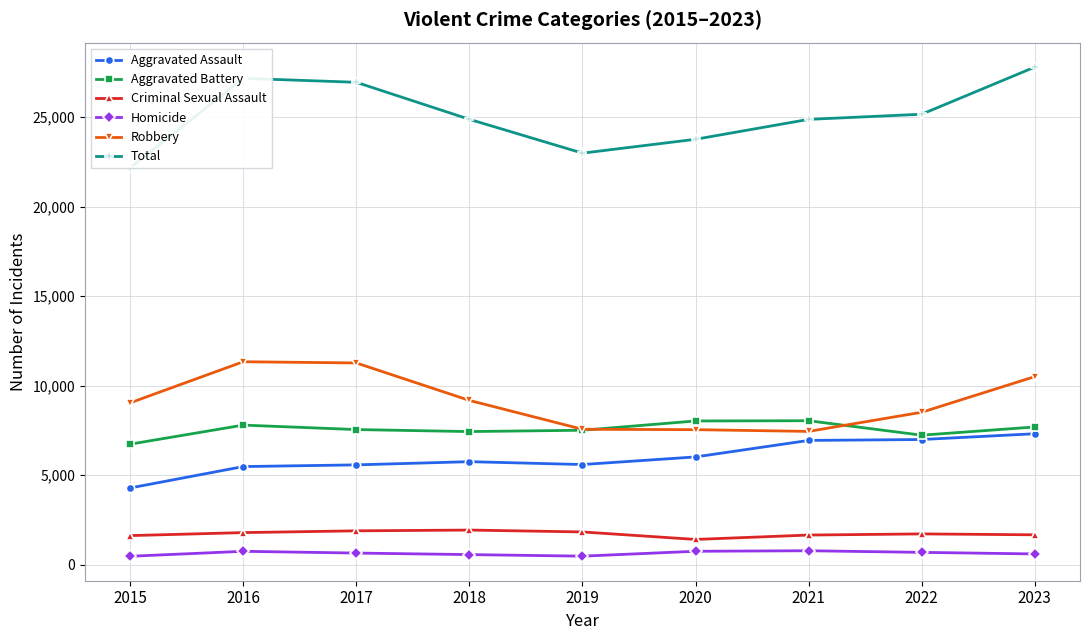

Reading left to right, transcribe all the data shown in this chart.

Aggravated Assault: 4290	5485	5580	5759	5599	6024	6946	6997	7319
Aggravated Battery: 6737	7802	7553	7441	7515	8033	8046	7239	7697
Criminal Sexual Assault: 1628	1796	1895	1938	1833	1414	1659	1723	1673
Homicide: 474	751	653	567	480	753	782	692	604
Robbery: 9046	11342	11274	9182	7569	7547	7450	8520	10511
Total: 22175	27176	26955	24887	22996	23771	24883	25171	27804